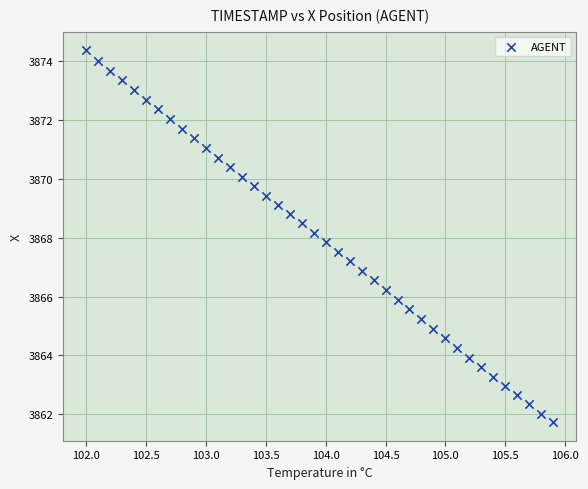

What is the range of Y values (max minus min)?

12.6